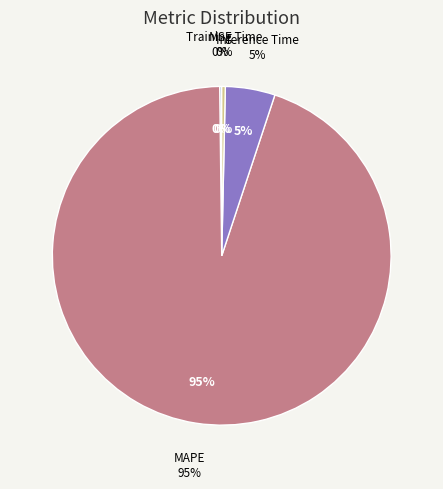

Which category accounts for the majority?

MAPE